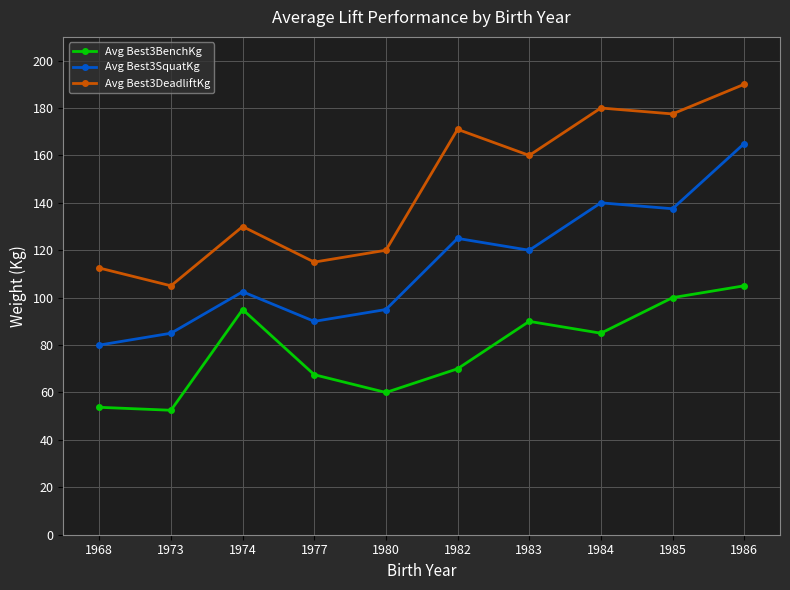

Reading right to left, list all the values displayed in this chart.

Avg Best3BenchKg: 1986=105.0	1985=100.0	1984=85.0	1983=90.0	1982=70.0	1980=60.0	1977=67.5	1974=95.0	1973=52.5	1968=53.8
Avg Best3SquatKg: 1986=165.0	1985=137.5	1984=140.0	1983=120.0	1982=125.0	1980=95.0	1977=90.0	1974=102.5	1973=85.0	1968=80.0
Avg Best3DeadliftKg: 1986=190.0	1985=177.5	1984=180.0	1983=160.0	1982=171.0	1980=120.0	1977=115.0	1974=130.0	1973=105.0	1968=112.5